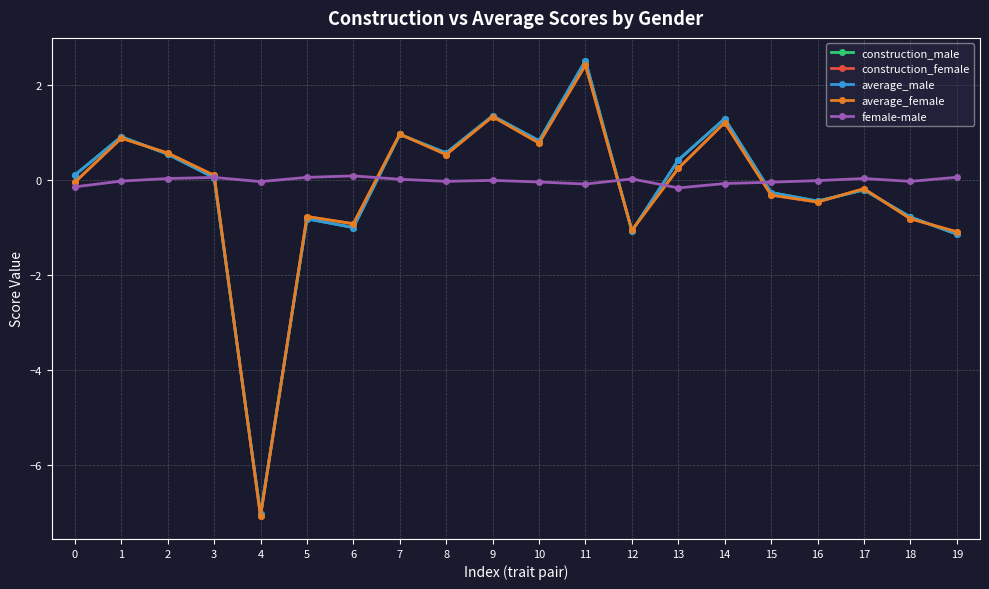

True or false: average_female has a value of 4.1 at 11.

False